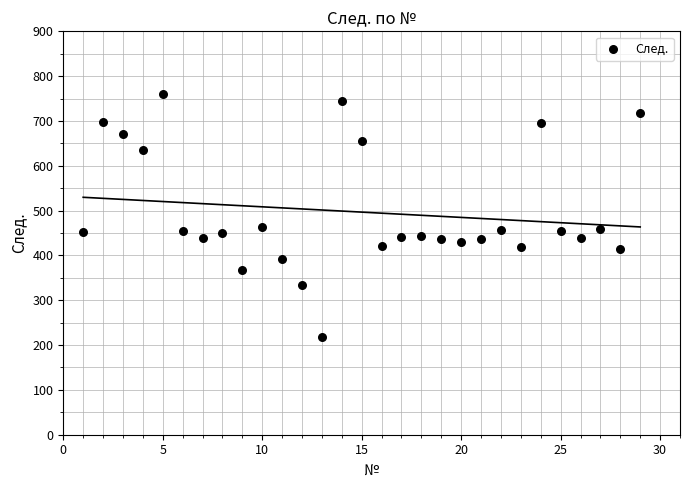

What is the range of X values (max minus min)?

28